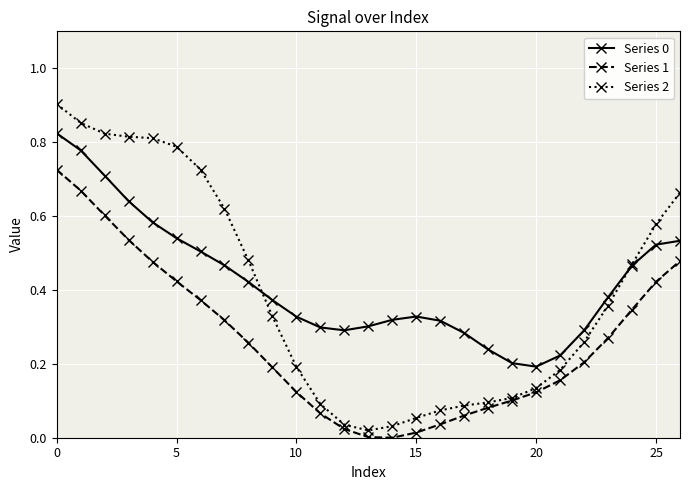

True or false: Series 1 and Series 0 intersect in this chart.

False